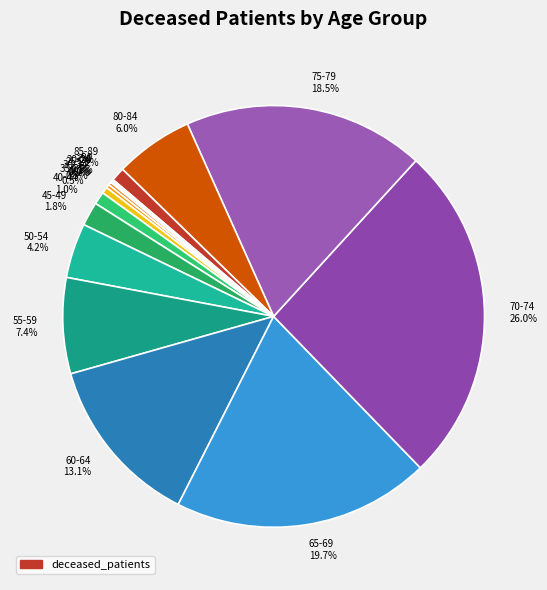

What percentage is NOT represented by 55-59?

92.6%